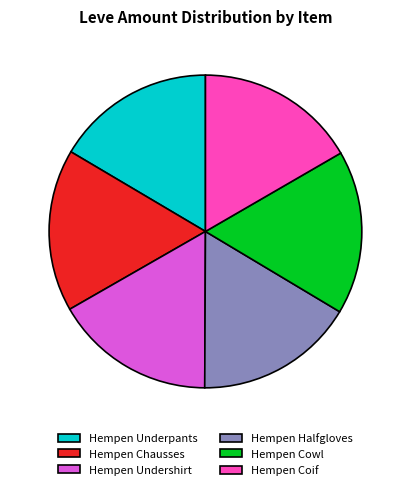

What is the ratio of the value at Hempen Halfgloves to the value at Hempen Cowl?

1.0